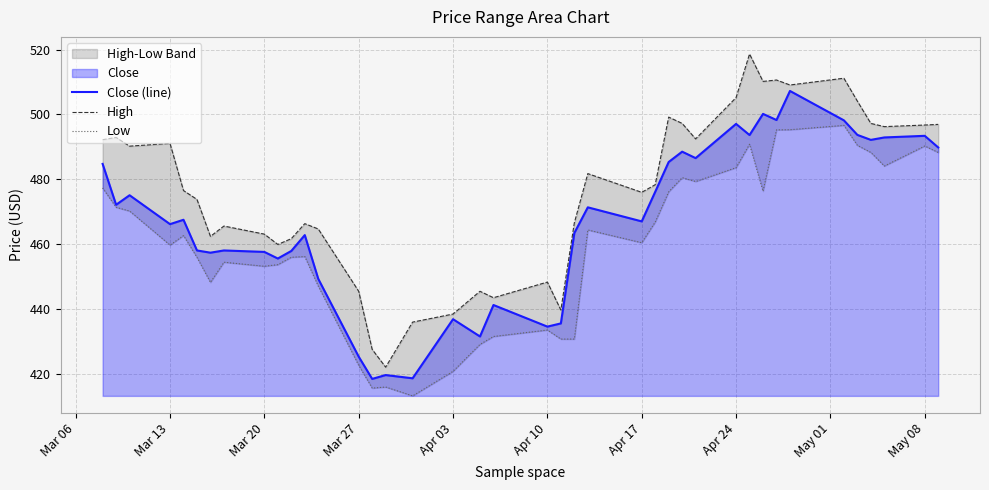

What is the lowest value of the Close (line) series?

418.4